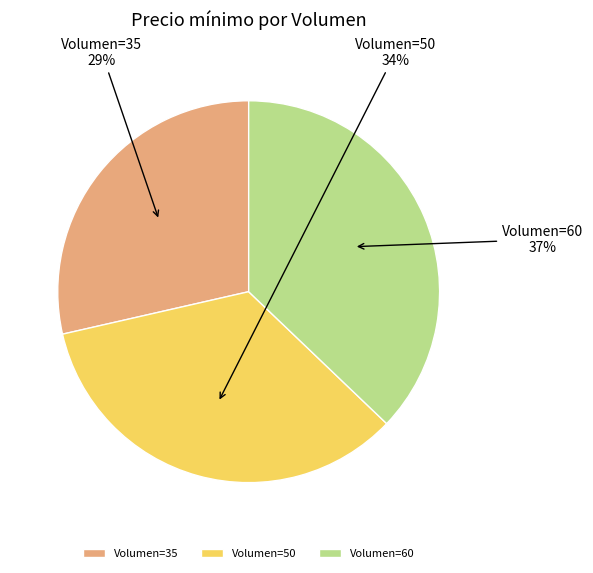

Is it true that Volumen=60 is 37% of the pie?

True